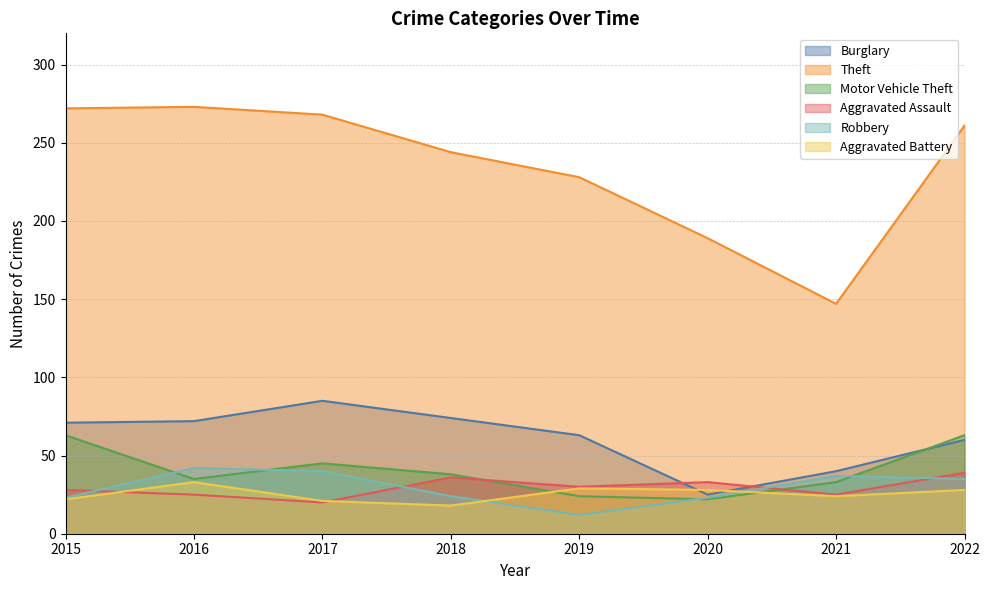

Is the value of Aggravated Battery at 2021 greater than the value of Theft at 2015?

No